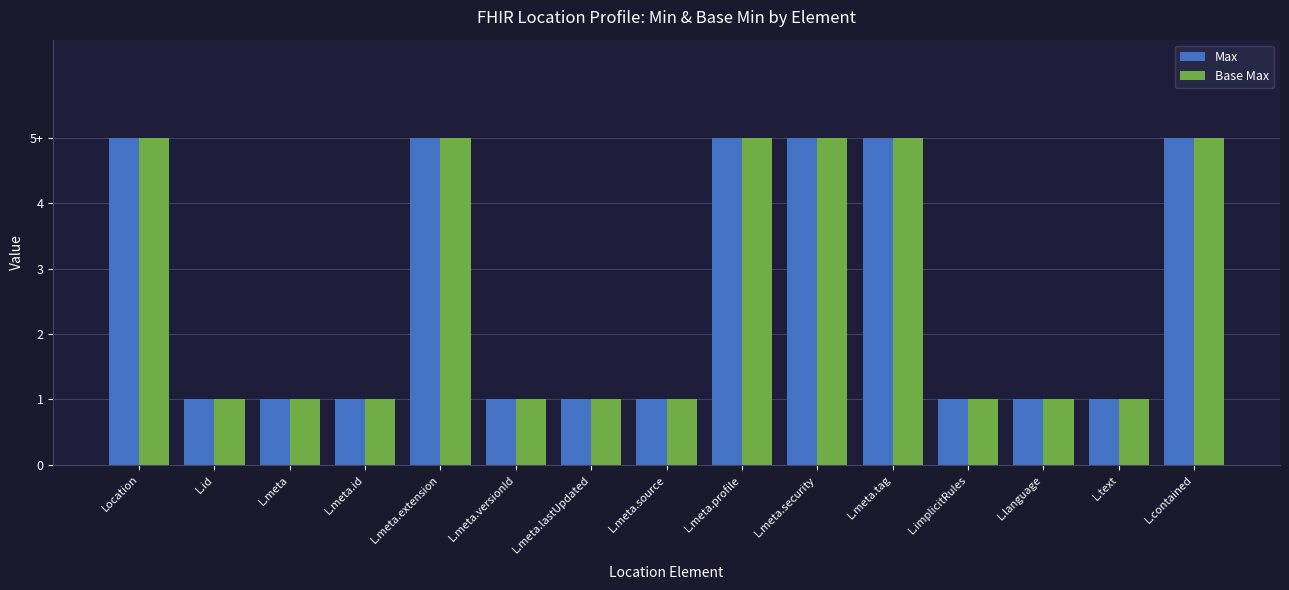

At how many categories does at least one series exceed 1?

6